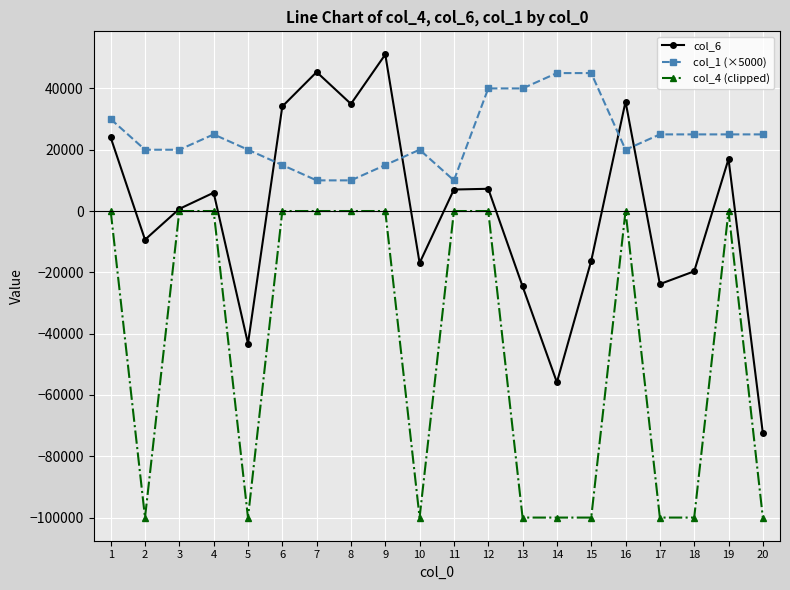

True or false: col_1 (×5000) and col_4 (clipped) cross at least once.

False